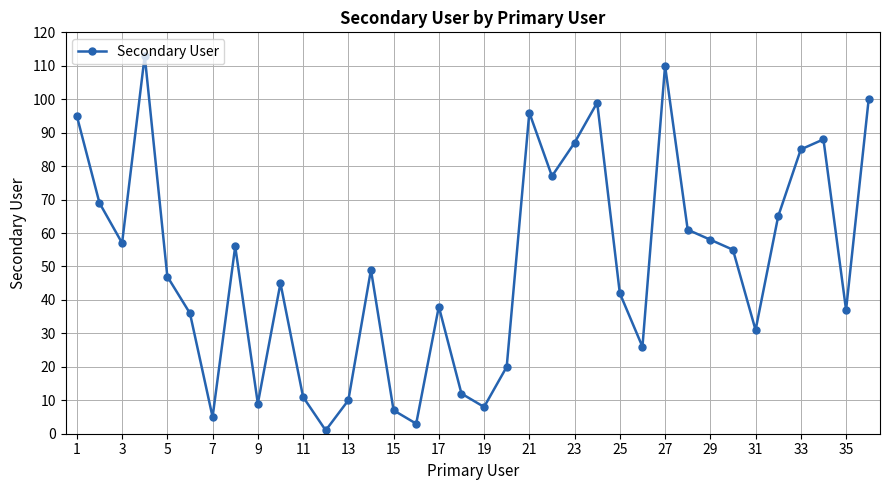

What is the minimum value shown in the chart?

1